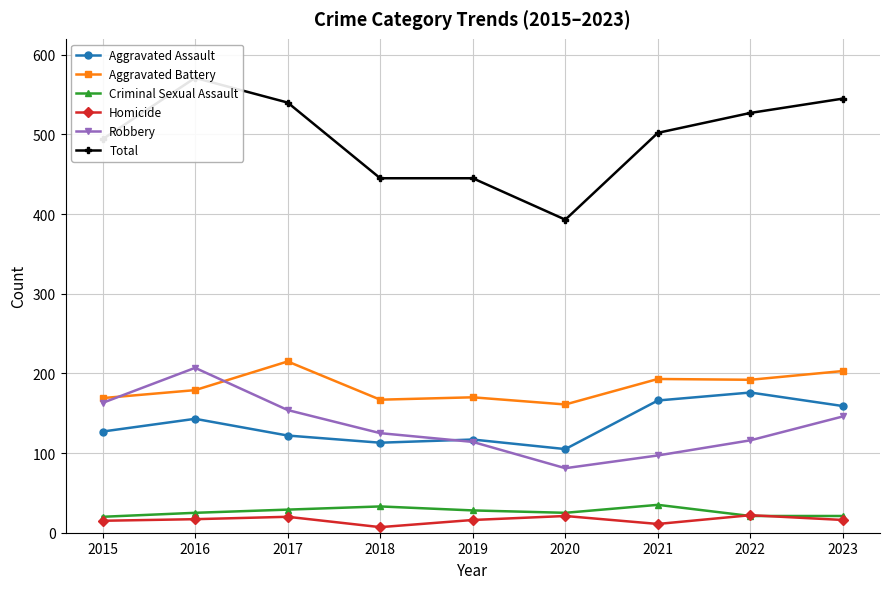

What is the difference between the highest and lowest values at 2019?

429